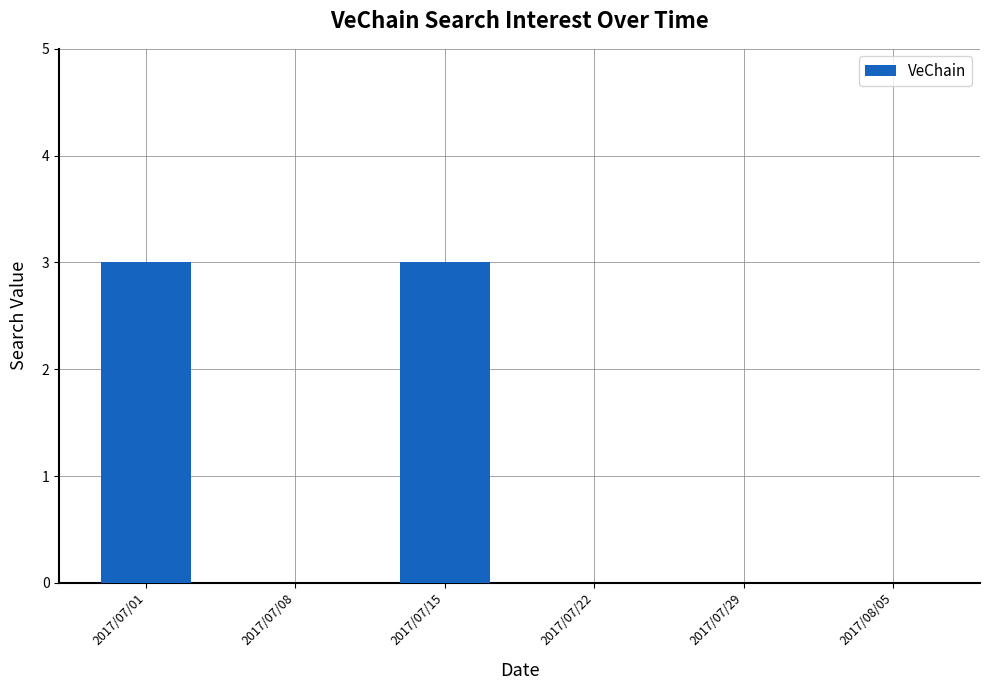

The value at 2017/07/22 is 0. True or false?

True